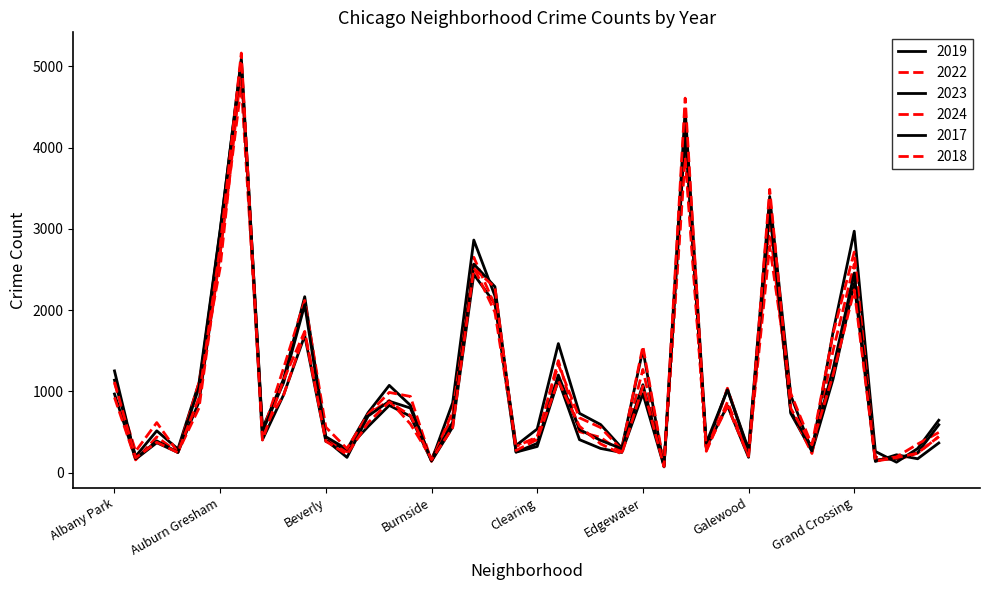

List the series in order of their peak value, lowest first.

2022, 2024, 2019, 2023, 2017, 2018